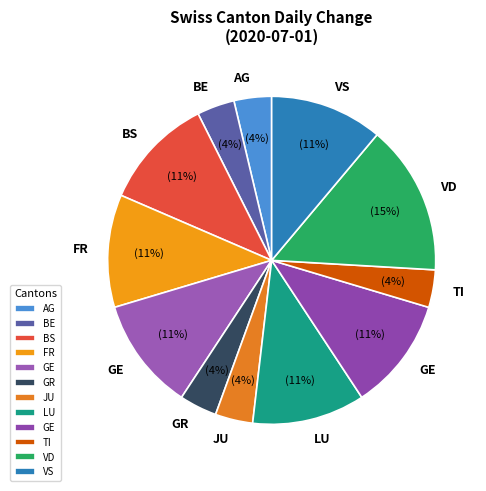

How many segments does this pie chart have?

12